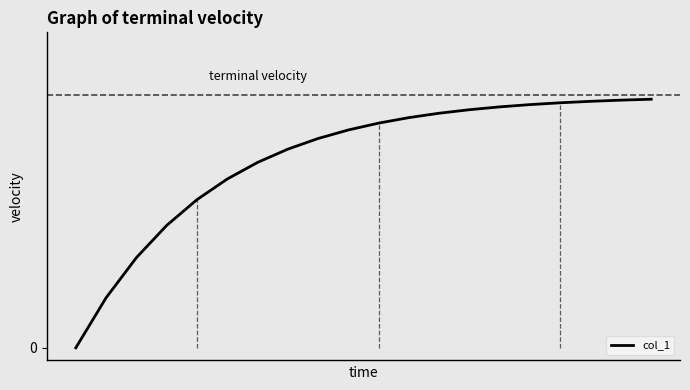

Reading right to left, extract all data points from this chart.

1.0	1.0	1.0	1.0	1.0	1.0	0.9	0.9	0.9	0.9	0.9	0.8	0.8	0.7	0.7	0.6	0.5	0.4	0.2	0.0